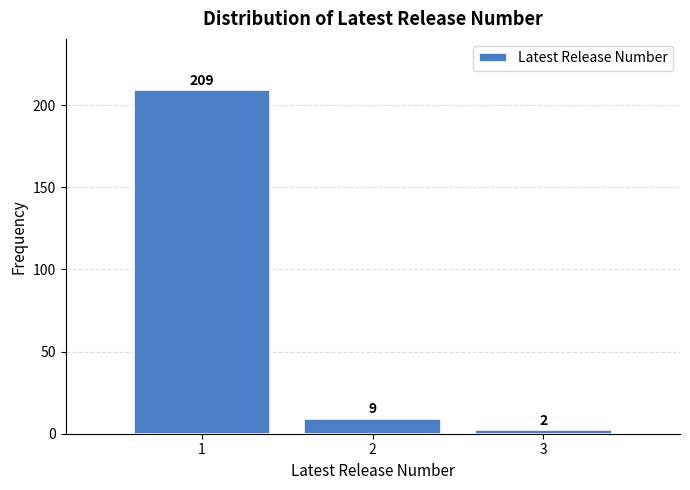

Reading left to right, list every bar in this chart as the range it spans on the x-axis followed by its height.

0.5 to 1.5: 209
1.5 to 2.5: 9
2.5 to 3.5: 2